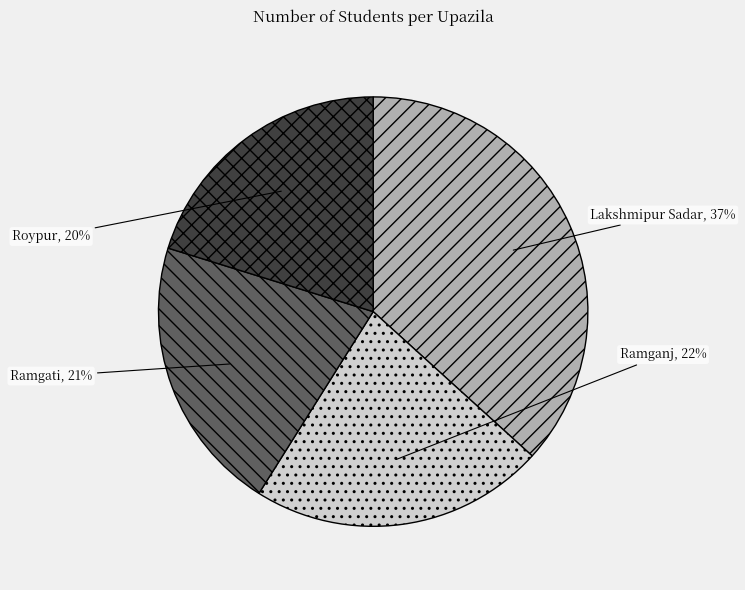

Is the sum of Ramganj and Ramgati greater than half?

No